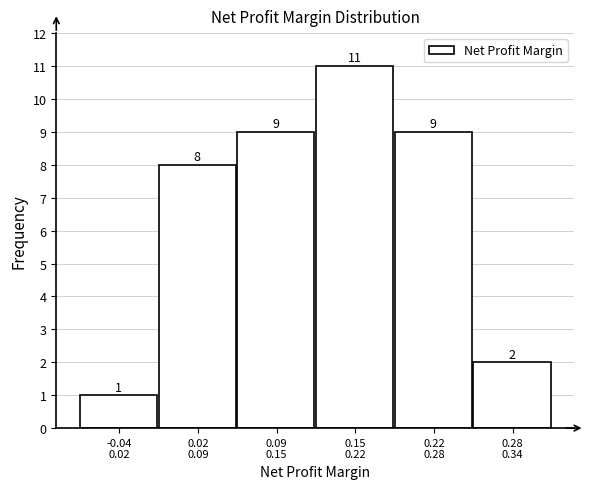

Reading left to right, transcribe all the data shown in this chart.

1	8	9	11	9	2